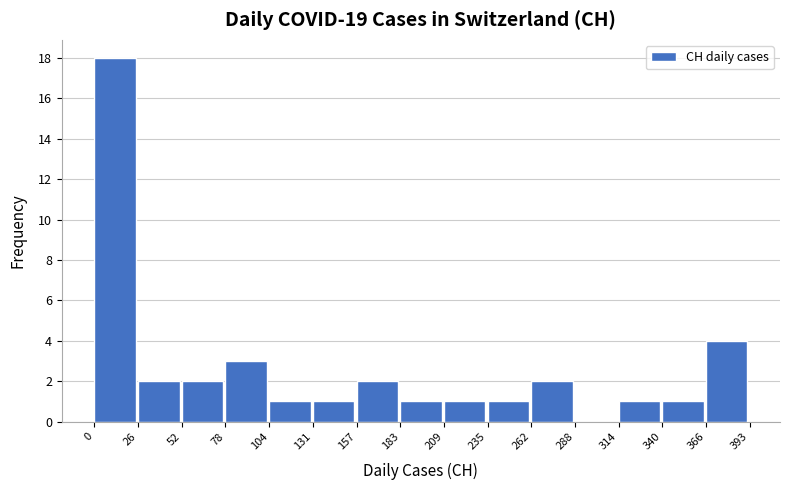

Reading left to right, list every bar in this chart as the range it spans on the x-axis followed by its height. The values are not printed on the chart, so give them approximately, as read against the axis.

0 to 26: 18
26 to 52: 2
52 to 78: 2
78 to 104: 3
104 to 131: 1
131 to 157: 1
157 to 183: 2
183 to 209: 1
209 to 235: 1
235 to 262: 1
262 to 288: 2
288 to 314: 0
314 to 340: 1
340 to 366: 1
366 to 393: 4